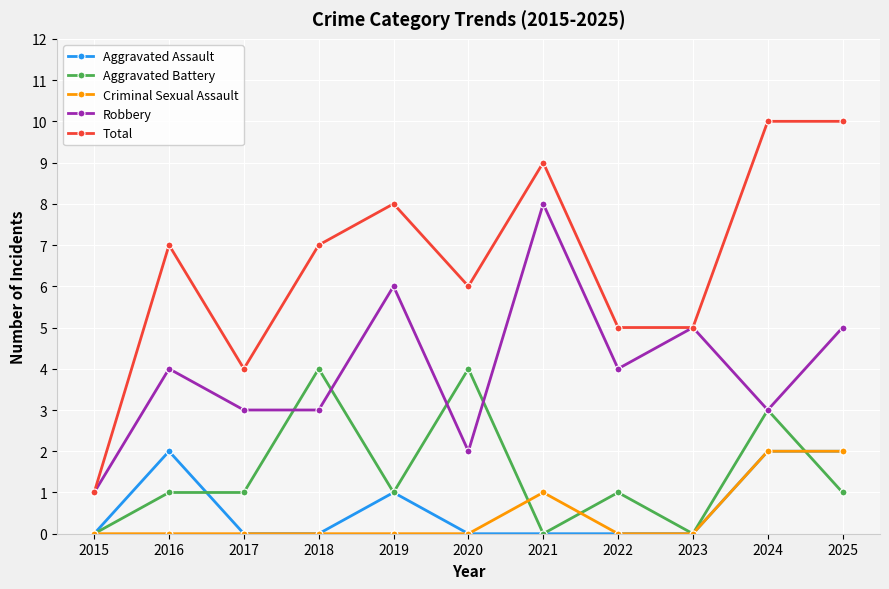

True or false: Robbery has more than 2 points higher than both neighbors.

True